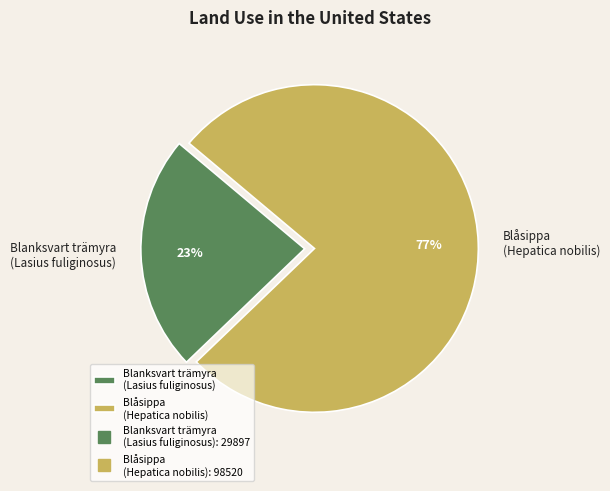

Count the number of slices in the pie.

2